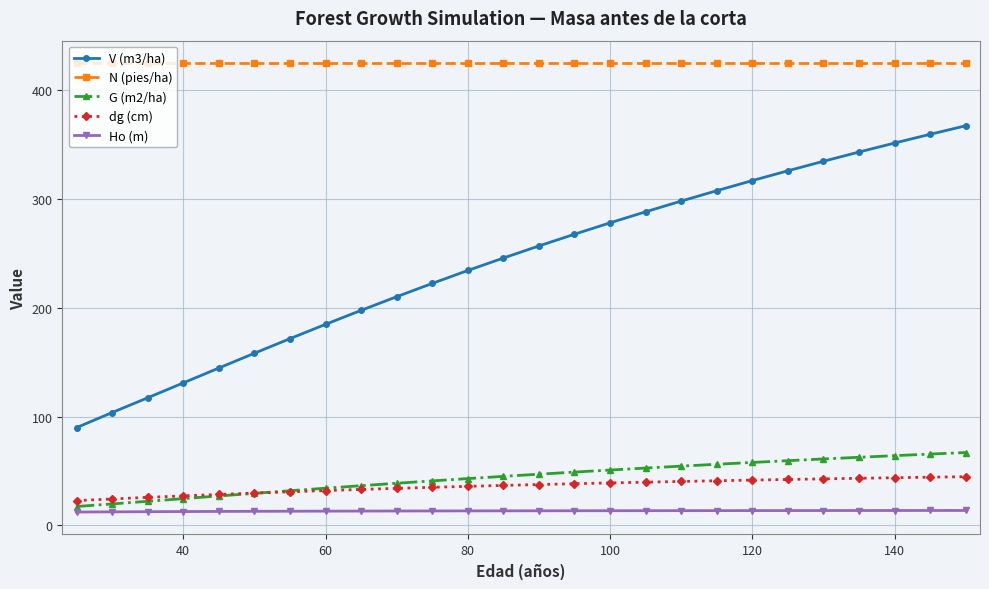

Rank the series by their maximum value, from lowest to highest.

Ho (m), dg (cm), G (m2/ha), V (m3/ha), N (pies/ha)